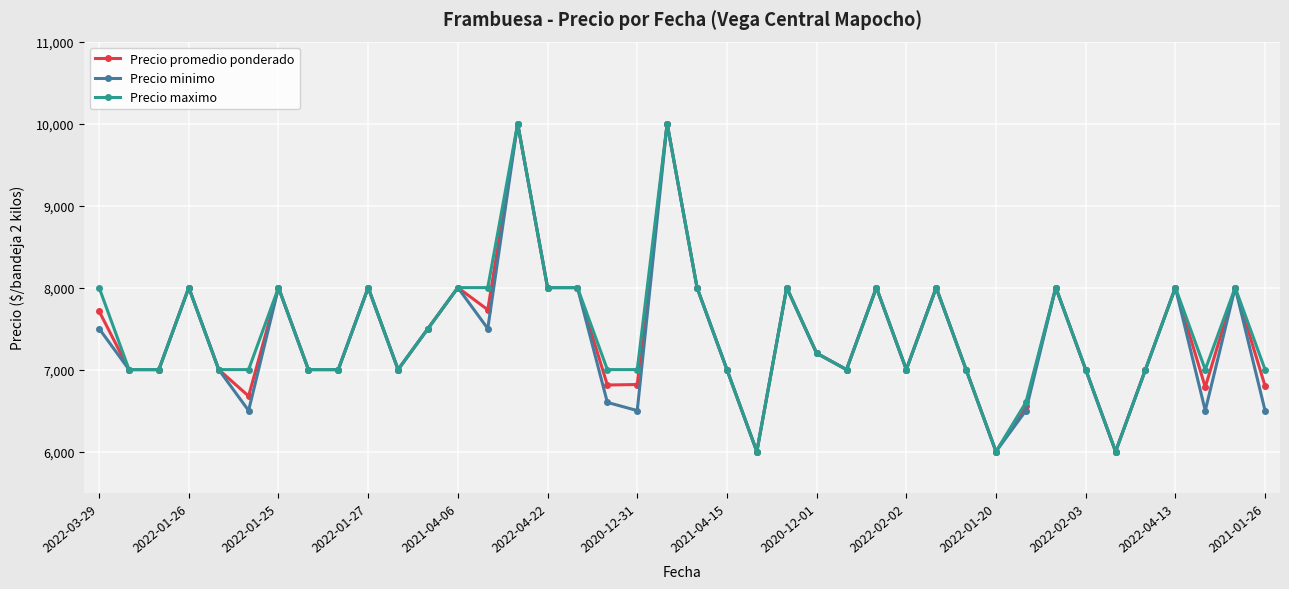

What is the smallest value displayed?

6000